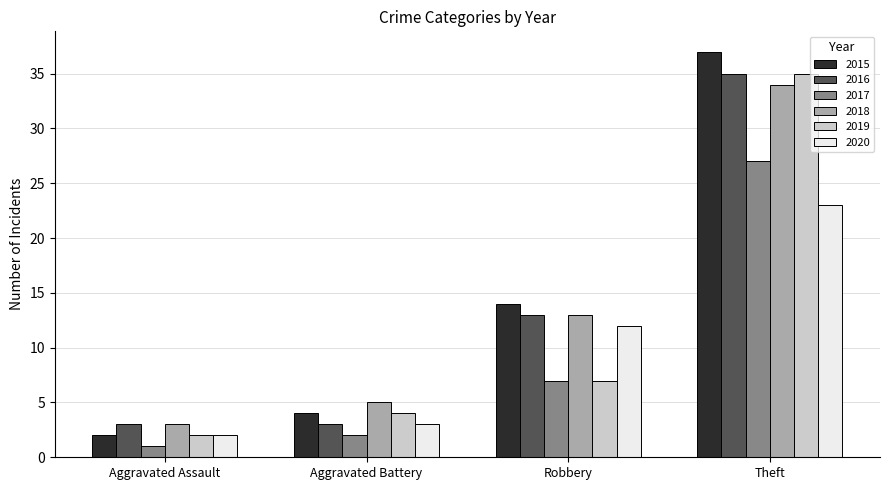

How many data points in 2017 are less than 7?

2